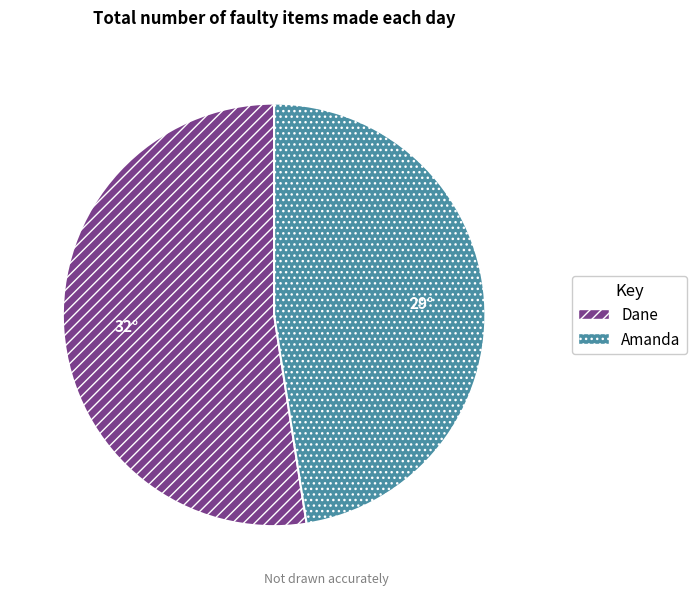

True or false: Amanda accounts for 48% of the total.

True